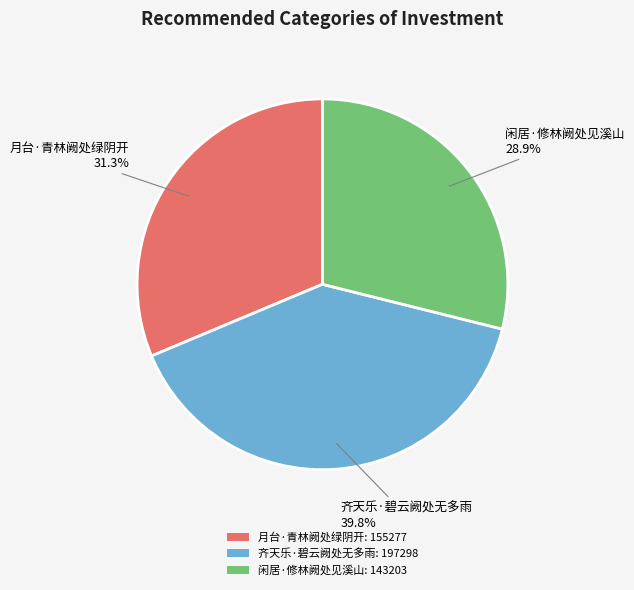

How many segments does this pie chart have?

3